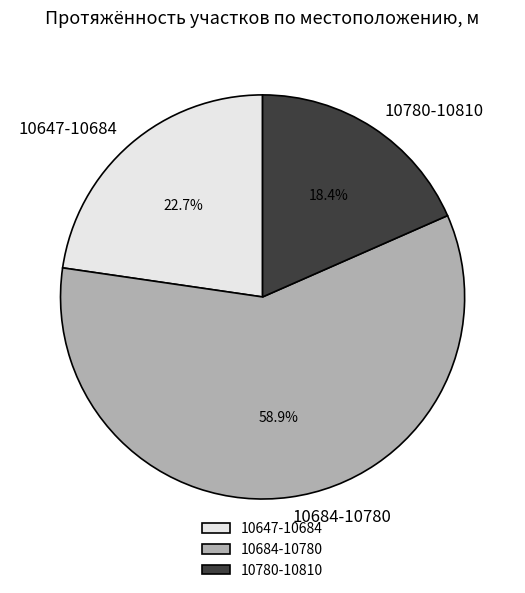

Which slice is the largest?

10684-10780